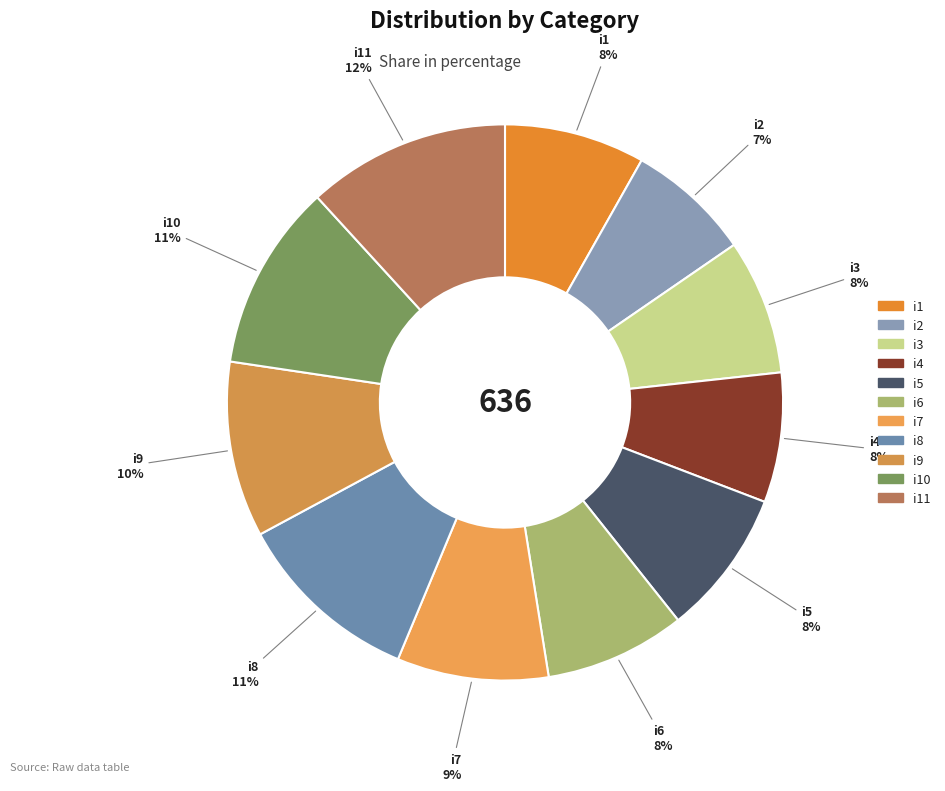

How many segments does this pie chart have?

11